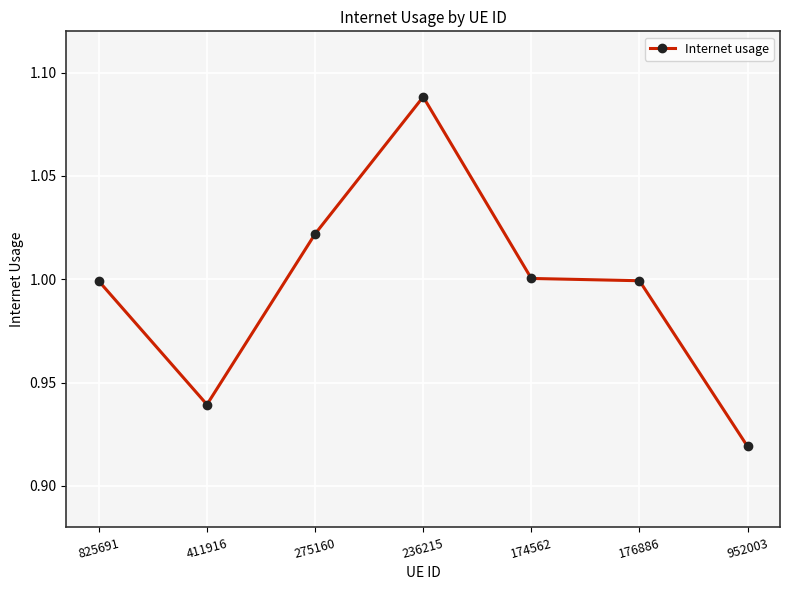

At which category does the chart reach its minimum across all series?

952003